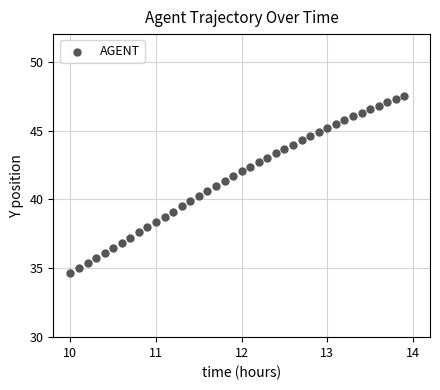

What is the range of Y values (max minus min)?

12.9